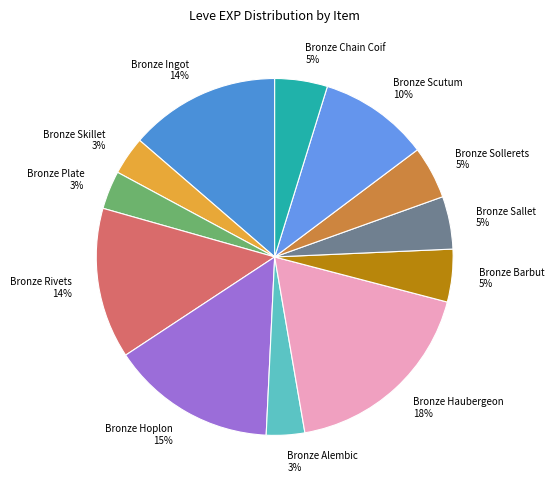

Is it true that Bronze Hoplon is 4% of the pie?

False